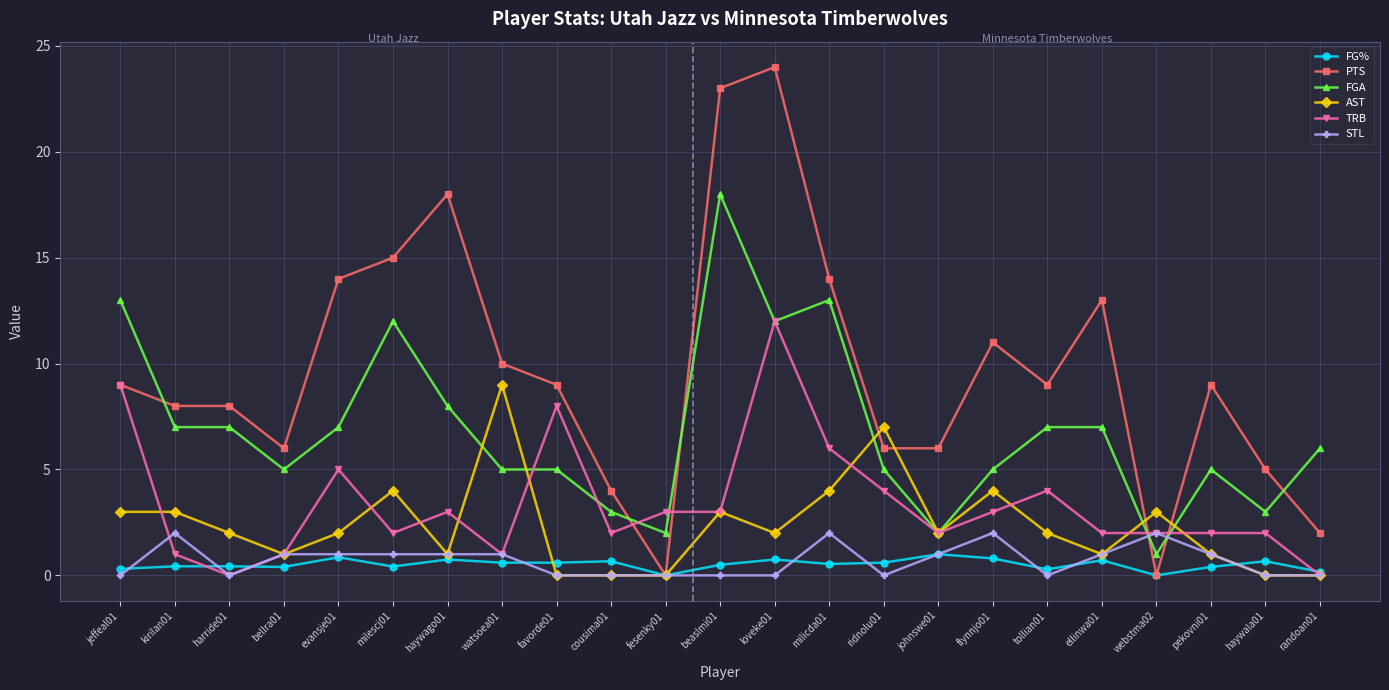

Count the number of data series in this chart.

6